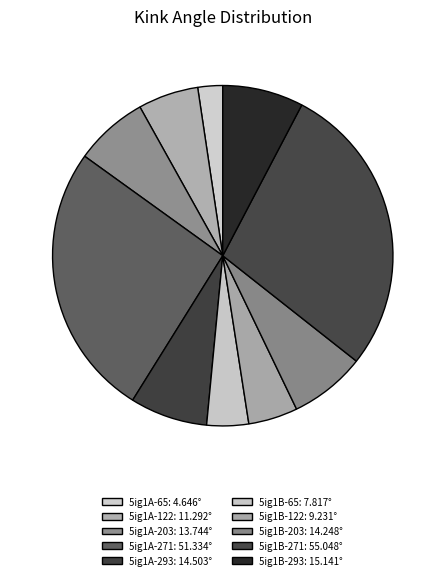

Do 5ig1B-65 and 5ig1A-271 together represent more than half of the pie?

No